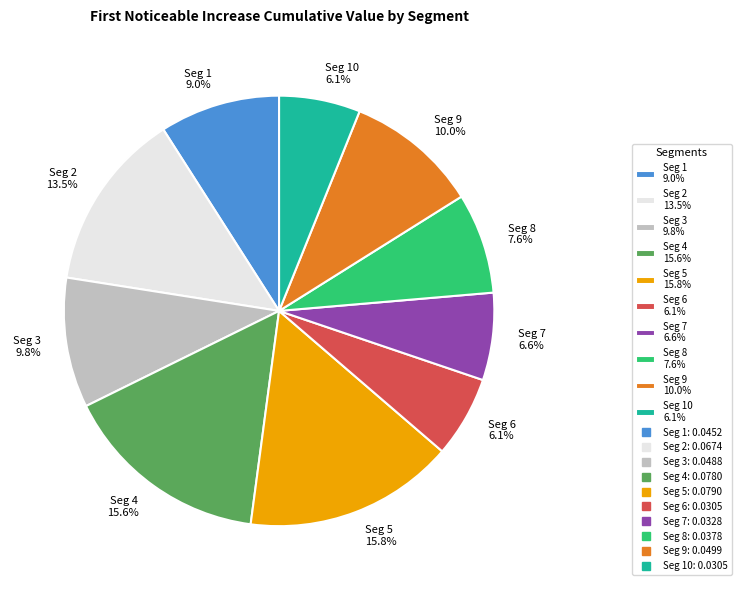

Which has a higher value, Seg 2 13.5% or Seg 6 6.1%?

Seg 2 13.5%